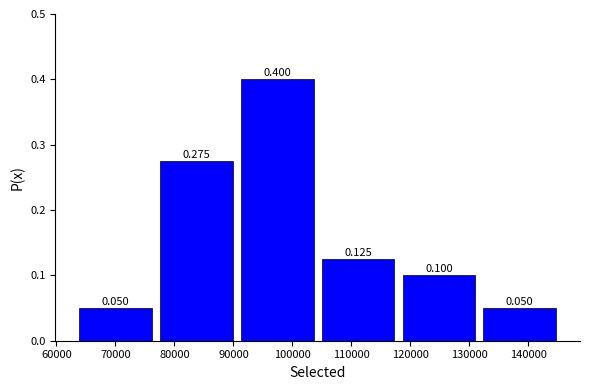

How tall is the bar that spans 91000 to 105000 on the x-axis? The bar edges are not printed on the chart, so give them approximately, as read against the axis.

0.400